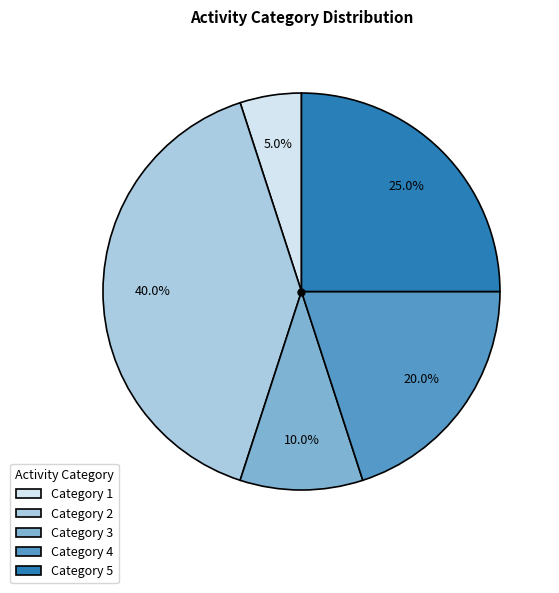

To the nearest percent, what is the average slice percentage?

20%